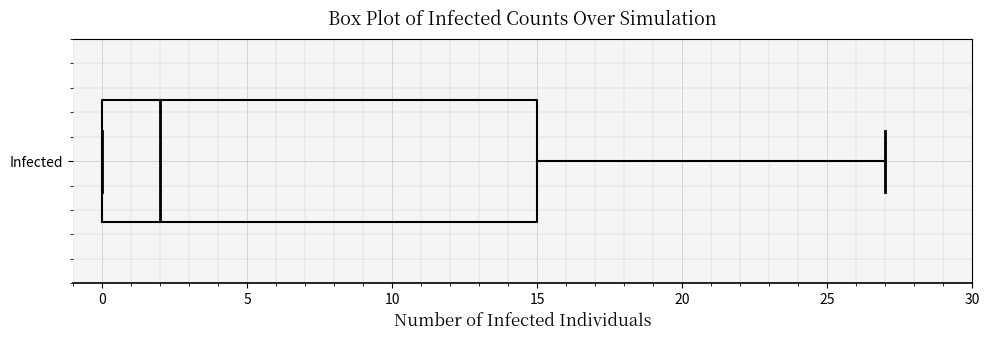

Transcribe this box plot: give where the median line is, the range the box spans, and where the two whiskers end, as read against the x-axis. The values are not printed on the chart, so give them approximately, as read against the axis.

median 2, box 0 to 15, whiskers 0 to 27